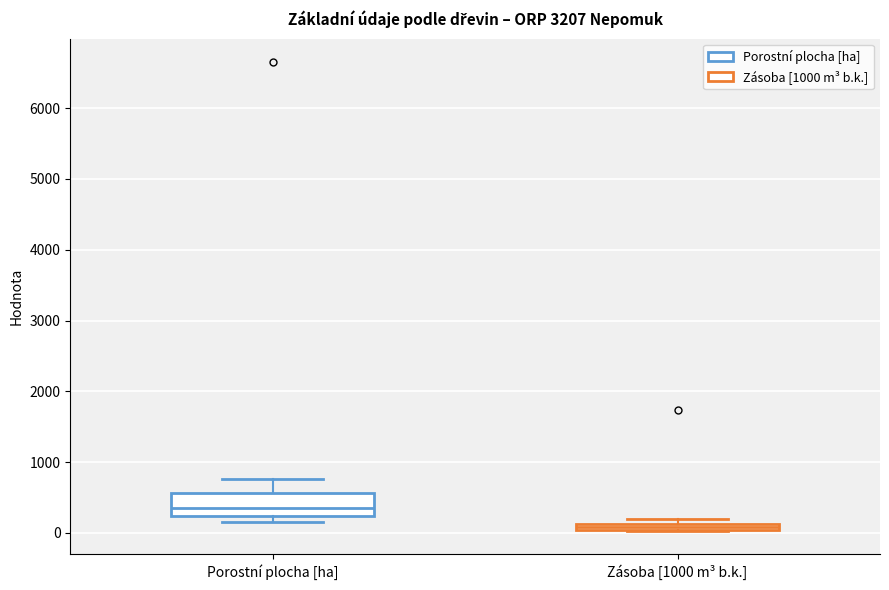

Which box is the tallest, from its lower edge to its upper edge?

Porostní plocha [ha]